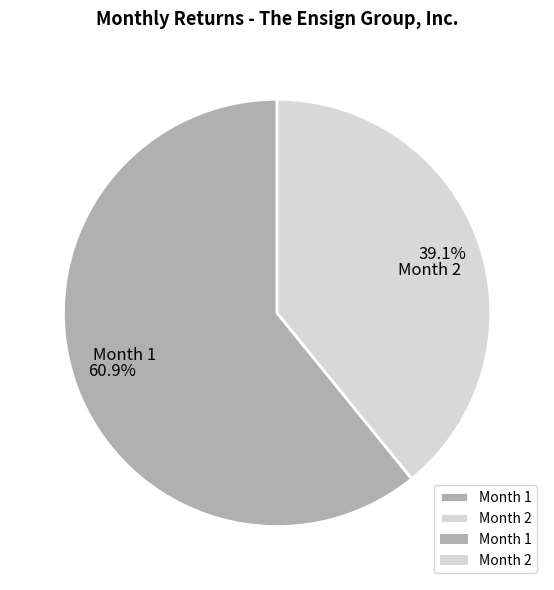

What is the smallest slice in the pie chart?

Month 2